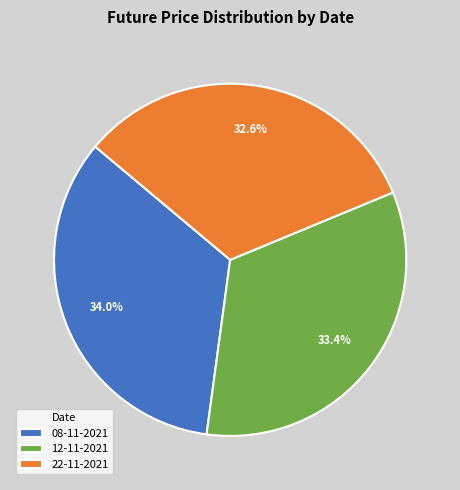

True or false: 08-11-2021 accounts for 34% of the total.

True